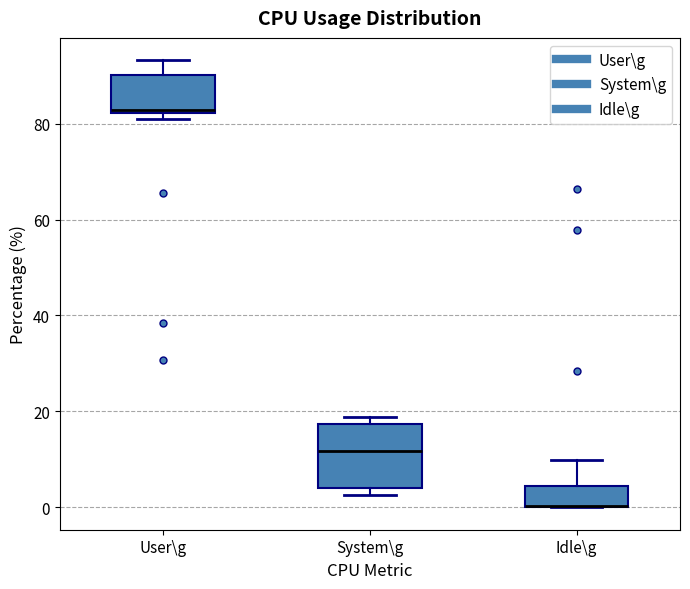

Reading left to right, transcribe this box plot: for each box, give where its median line is, the range the box spans, and where its two whiskers end, as read against the y-axis. The values are not printed on the chart, so give them approximately, as read against the axis.

User\g: median 82 (just above the box's lower edge), box 82 to 90, whiskers 80 to 94
System\g: median 12, box 4 to 18, whiskers 2 to 18 (just above the box's upper edge)
Idle\g: median 0 (drawn on the box's lower edge), box 0 to 4, whiskers 0 to 10